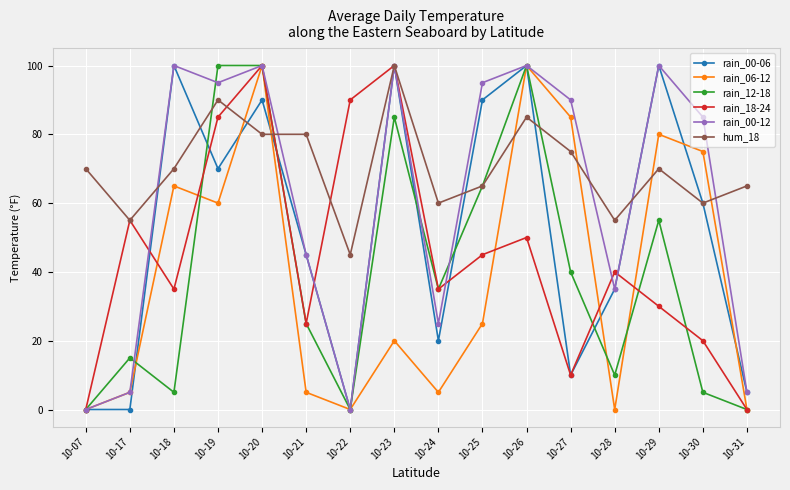

Is this an area chart (filled region under the line)?

No